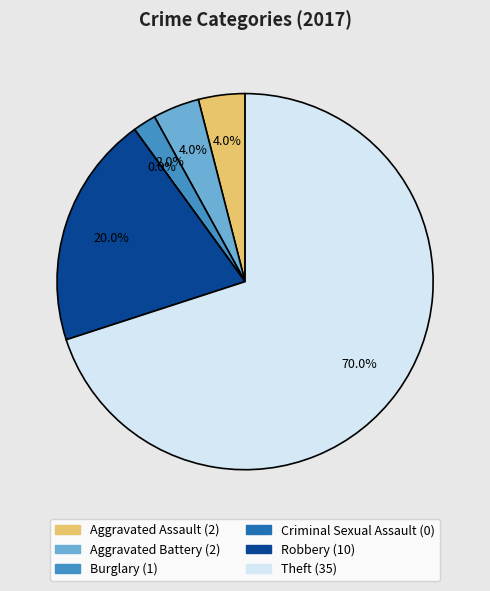

Is it true that Robbery is 20% of the pie?

True